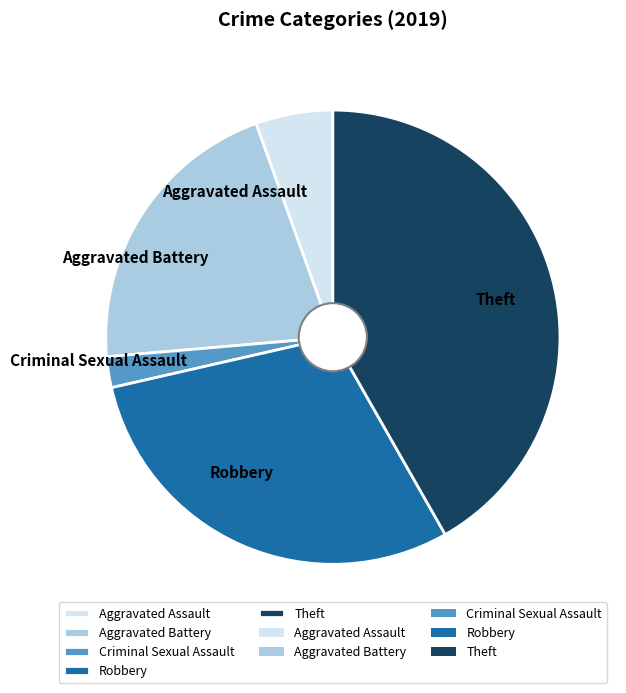

Which has a higher value, Robbery or Criminal Sexual Assault?

Robbery